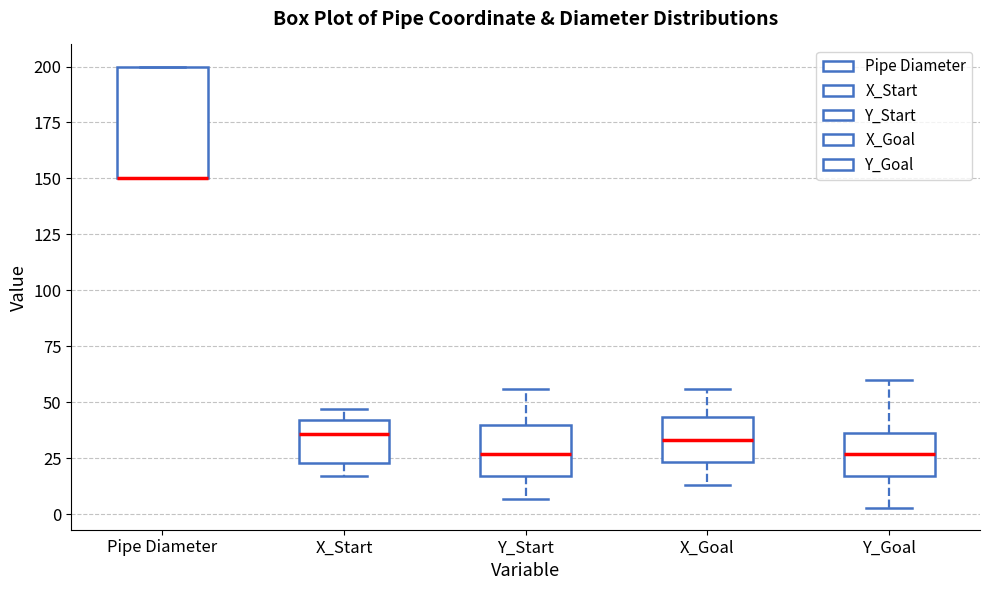

Where is the lower edge of the box for Y_Goal on the y-axis? The values are not printed on the chart, so give them approximately, as read against the axis.

15